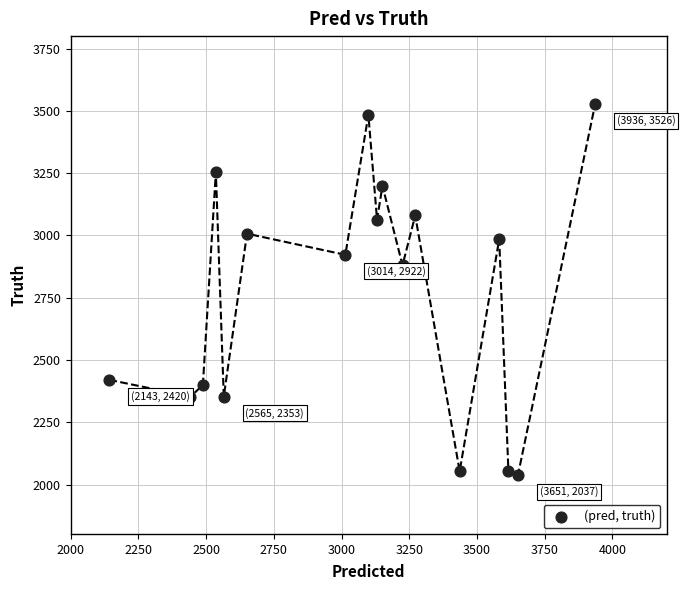

What Y value in the scatter plot is closest to 2781?

2880